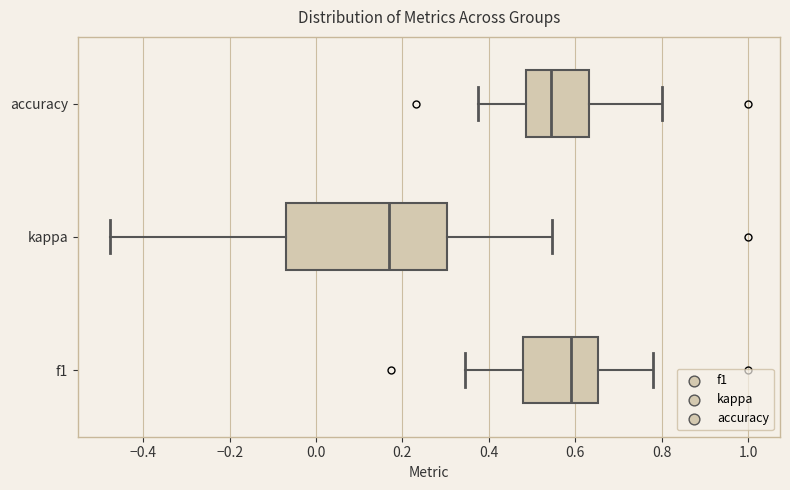

Where is the left edge of the box for kappa on the x-axis? The values are not printed on the chart, so give them approximately, as read against the axis.

-0.06